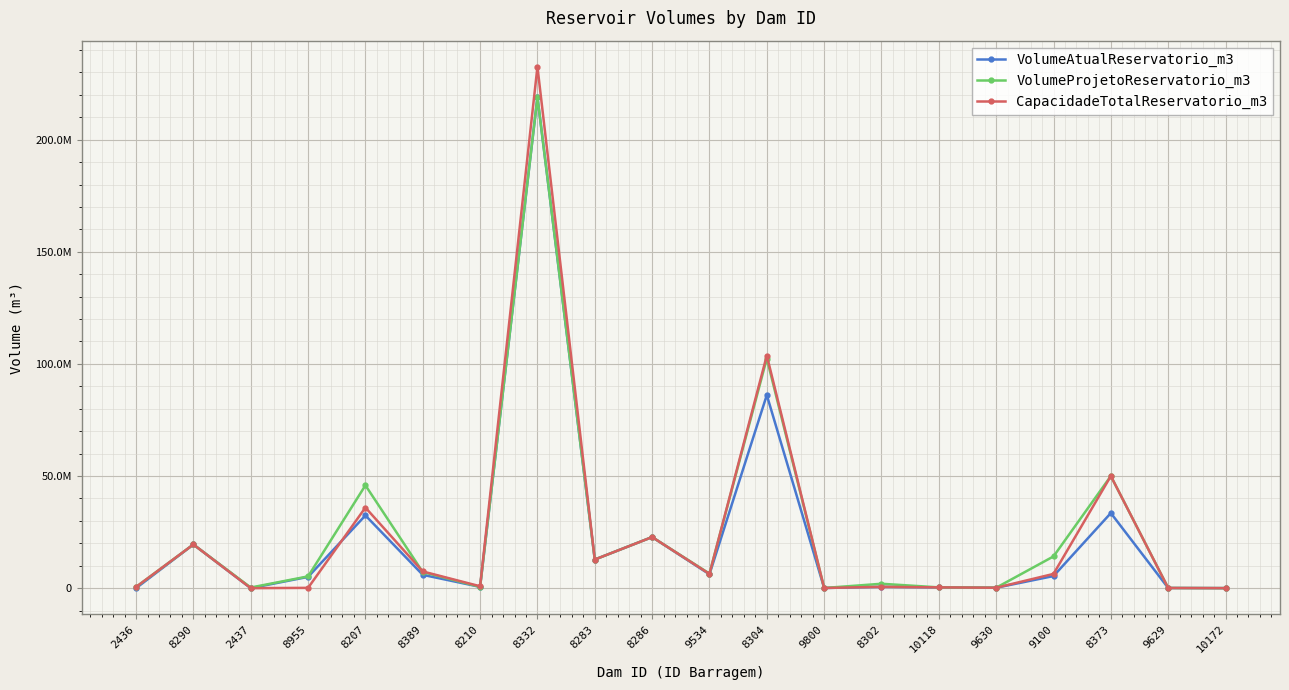

Does the chart have visible grid lines?

Yes